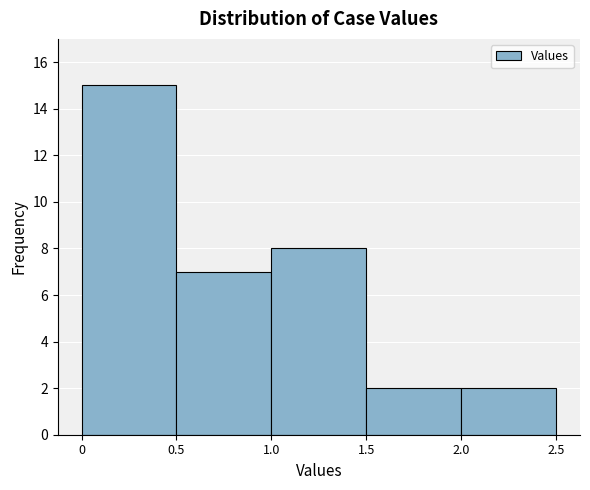

Reading left to right, transcribe this chart: for each bar, give the range it covers on the x-axis and its height. The values are not printed on the chart, so give them approximately, as read against the axis.

0 to 0.5: 15
0.5 to 1.0: 7
1.0 to 1.5: 8
1.5 to 2.0: 2
2.0 to 2.5: 2